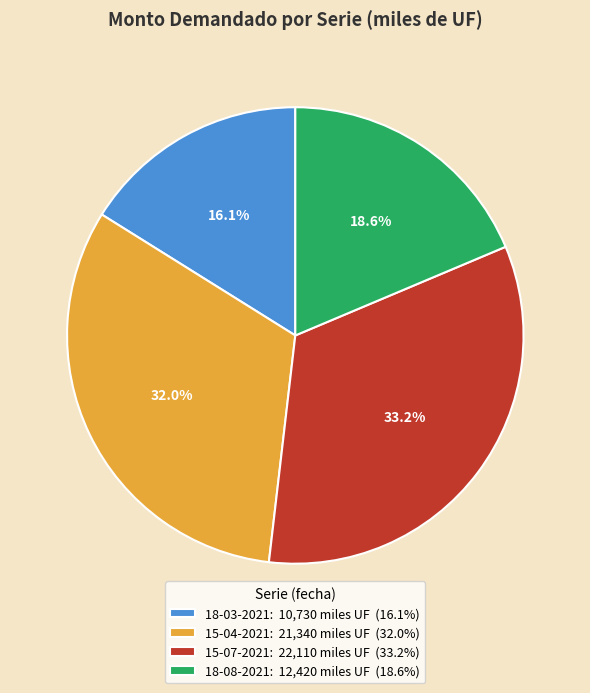

Is it true that 15-07-2021 is 33% of the pie?

True